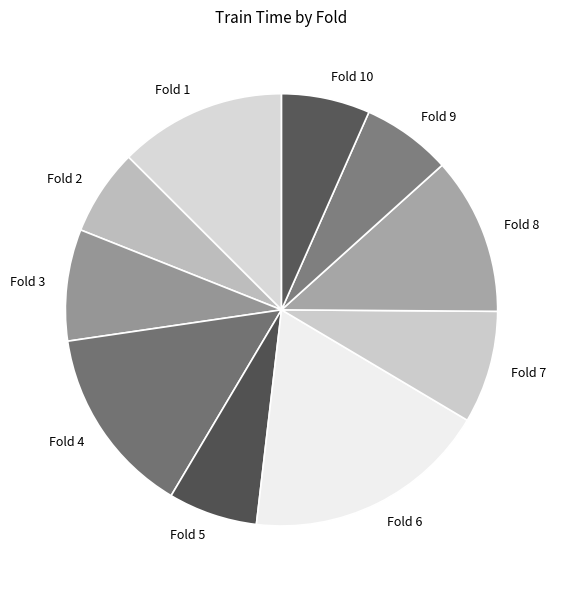

Does any single category account for the majority?

No